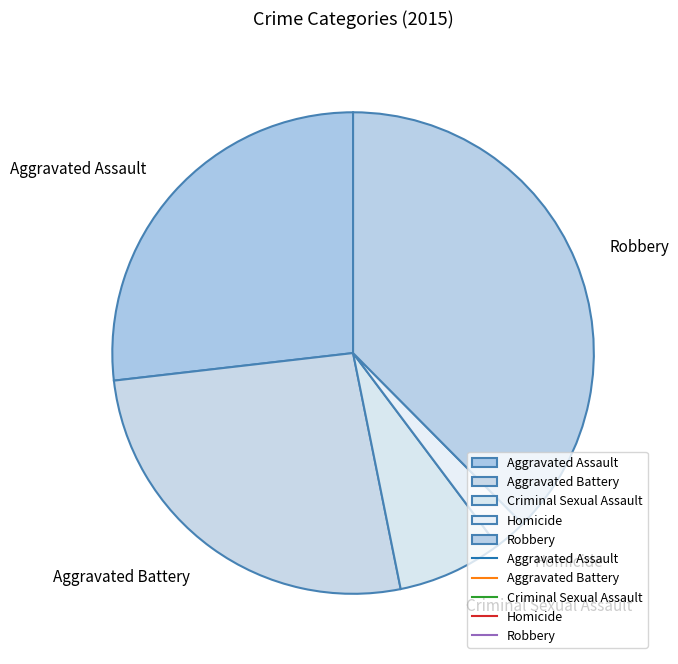

How many slices are in this pie chart?

5